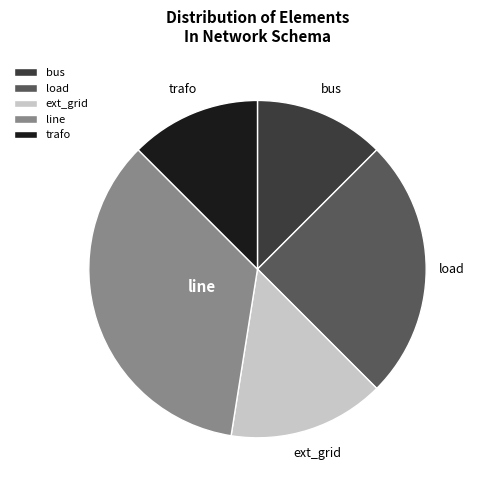

Combined, do load and ext_grid account for over 50%?

No